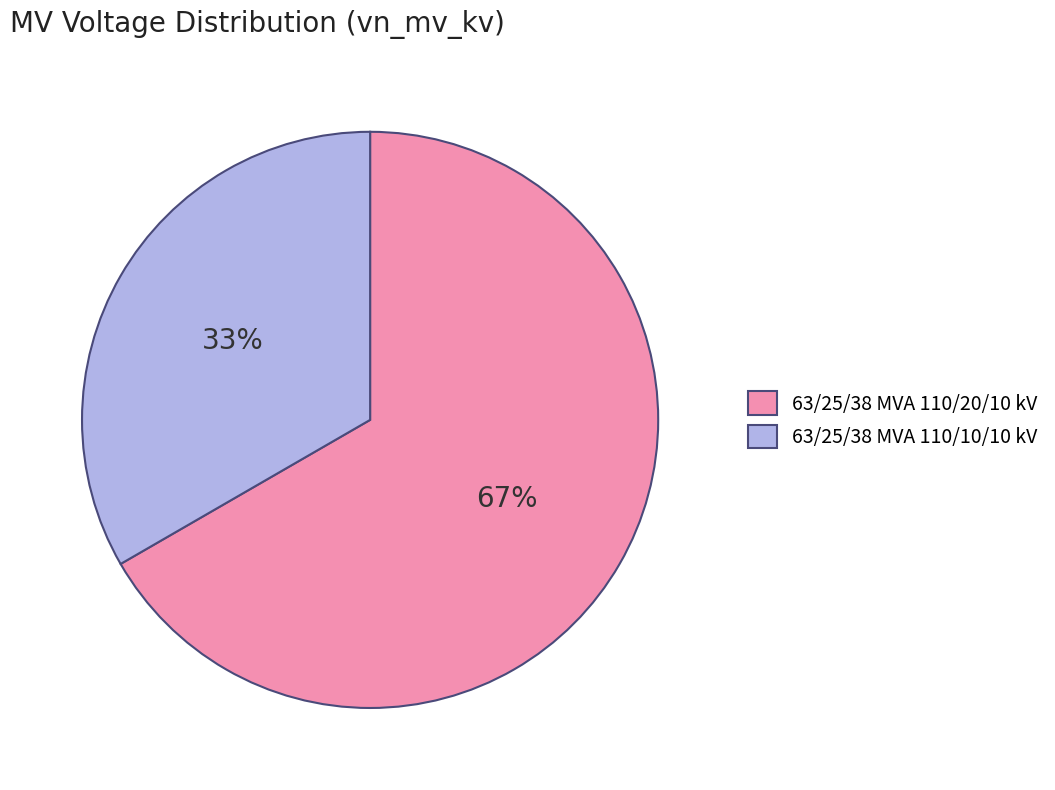

To the nearest percent, what percentage of the pie is 63/25/38 MVA 110/10/10 kV?

33%